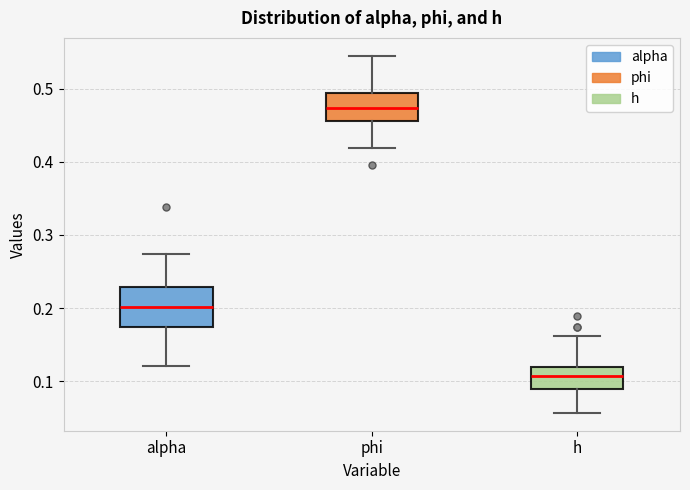

Comparing the boxes themselves (not the whiskers), which one is the tallest?

alpha